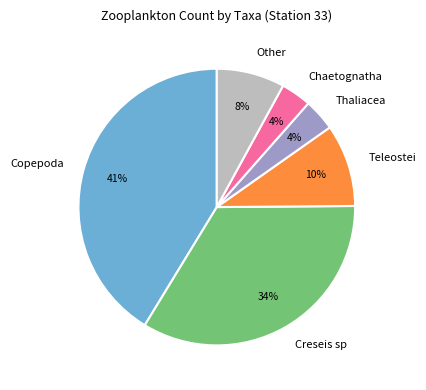

Which category has the biggest portion of the pie?

Copepoda